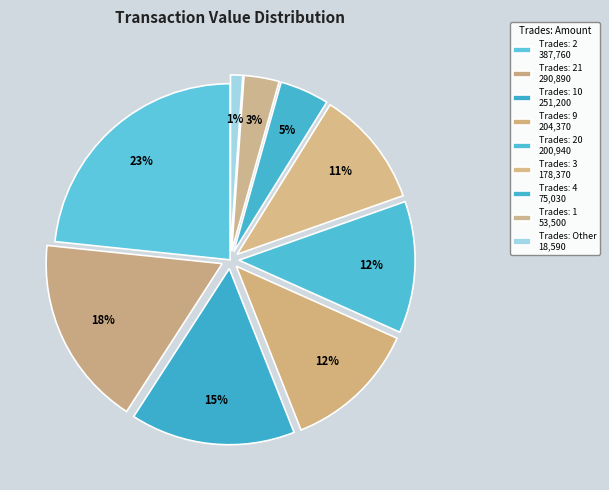

How many segments does this pie chart have?

9